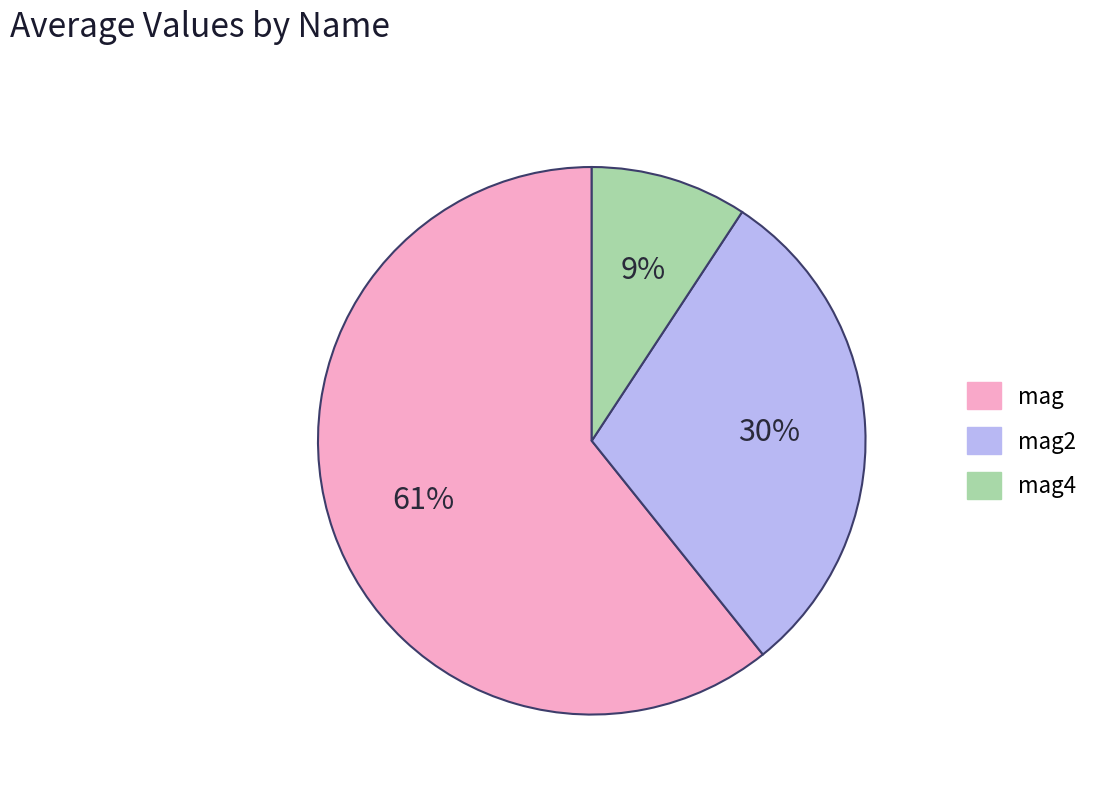

To the nearest percent, what is the average slice percentage?

33%